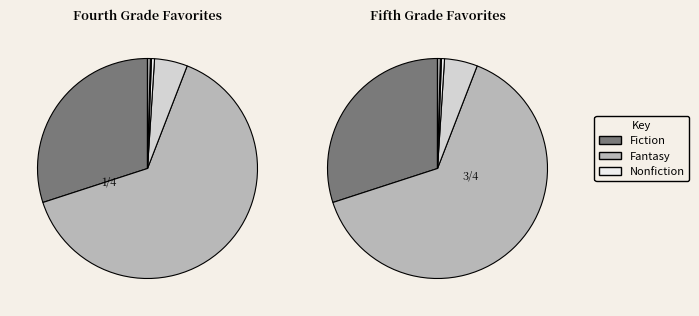

To the nearest percent, what is the average slice percentage?

14%